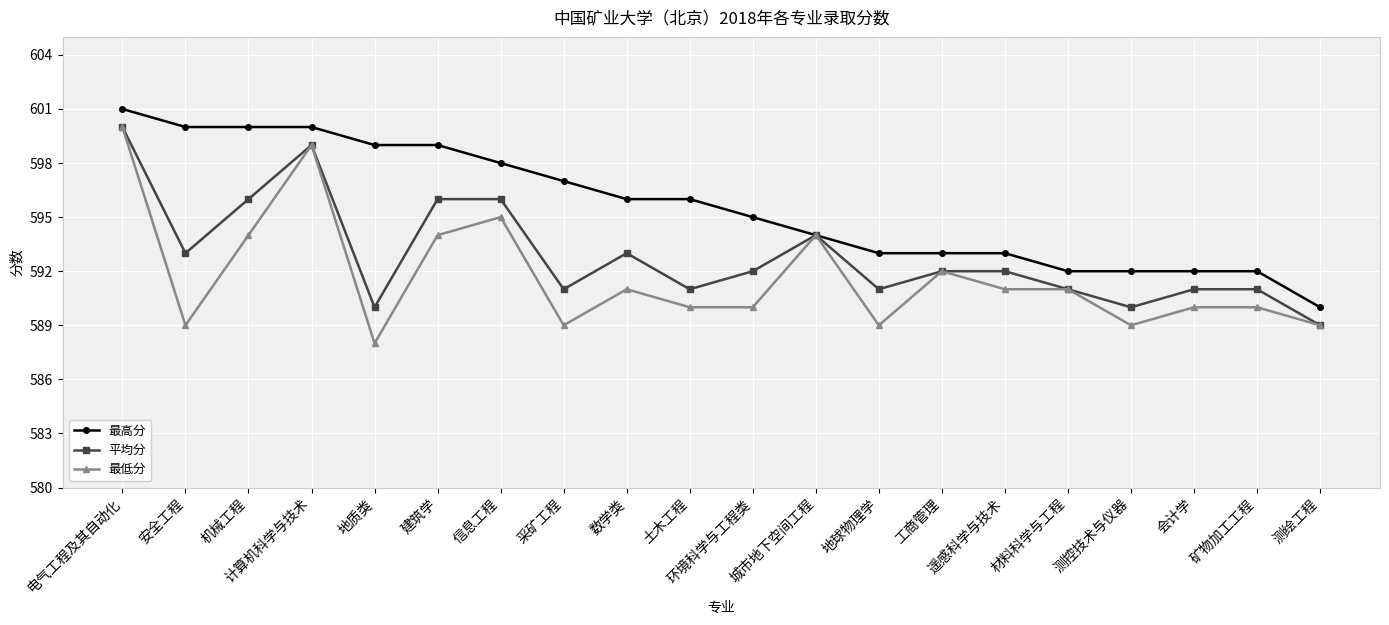

How many data points does each series have?

20